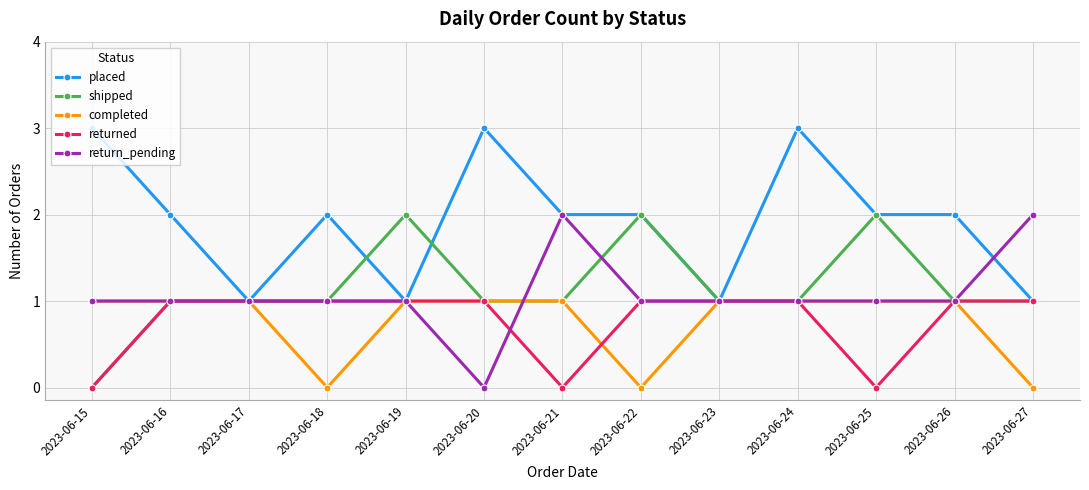

Reading left to right, transcribe all the data shown in this chart.

placed: 3	2	1	2	1	3	2	2	1	3	2	2	1
shipped: 0	1	1	1	2	1	1	2	1	1	2	1	1
completed: 1	1	1	0	1	1	1	0	1	1	1	1	0
returned: 0	1	1	1	1	1	0	1	1	1	0	1	1
return_pending: 1	1	1	1	1	0	2	1	1	1	1	1	2